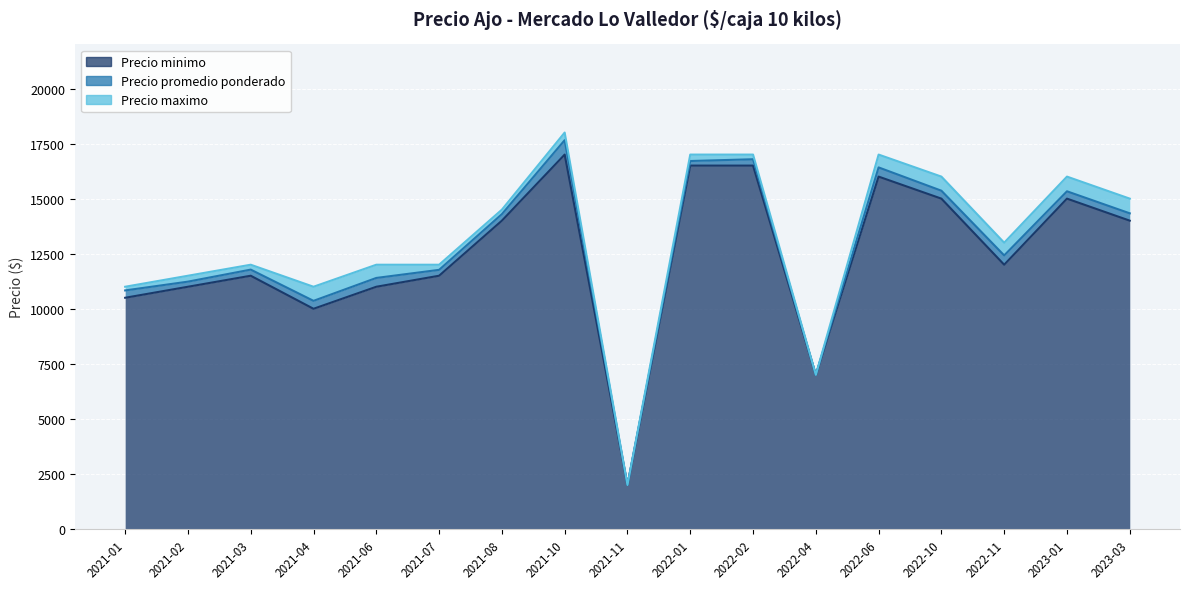

At which label does Precio minimo first exceed 12000?

2021-08